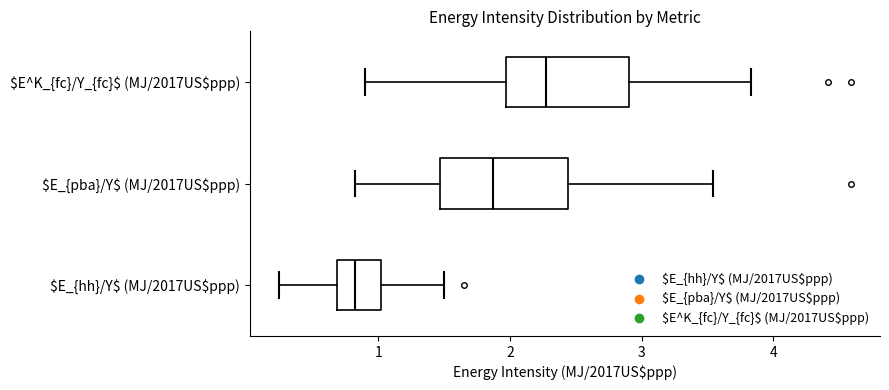

Reading bottom to top, transcribe this box plot: for each box, give where its median line is, the range the box spans, and where its two whiskers end, as read against the x-axis. The values are not printed on the chart, so give them approximately, as read against the axis.

$E_{hh}/Y$ (MJ/2017US$ppp): median 0.8, box 0.7 to 1.0, whiskers 0.2 to 1.5
$E_{pba}/Y$ (MJ/2017US$ppp): median 1.9, box 1.5 to 2.4, whiskers 0.8 to 3.5
$E^K_{fc}/Y_{fc}$ (MJ/2017US$ppp): median 2.3, box 2.0 to 2.9, whiskers 0.9 to 3.8